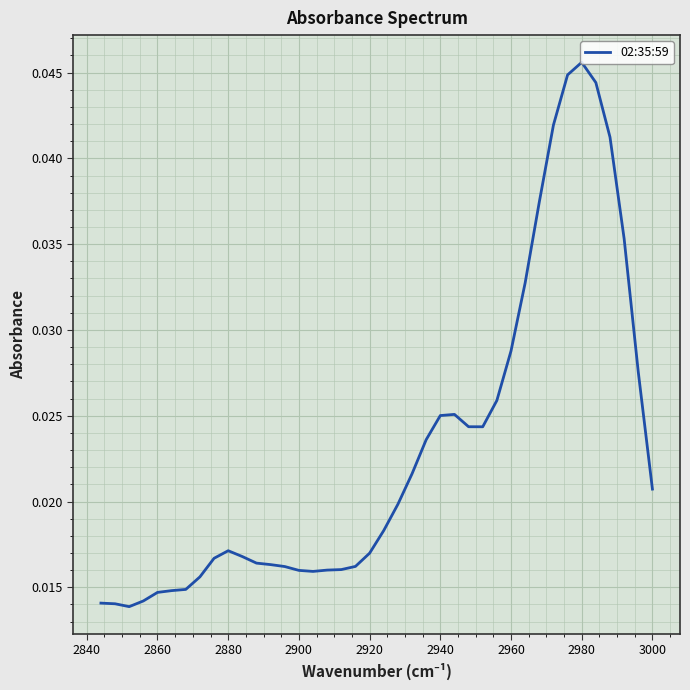

How many interior local valleys (lower than both neighbors) does the data have?

3